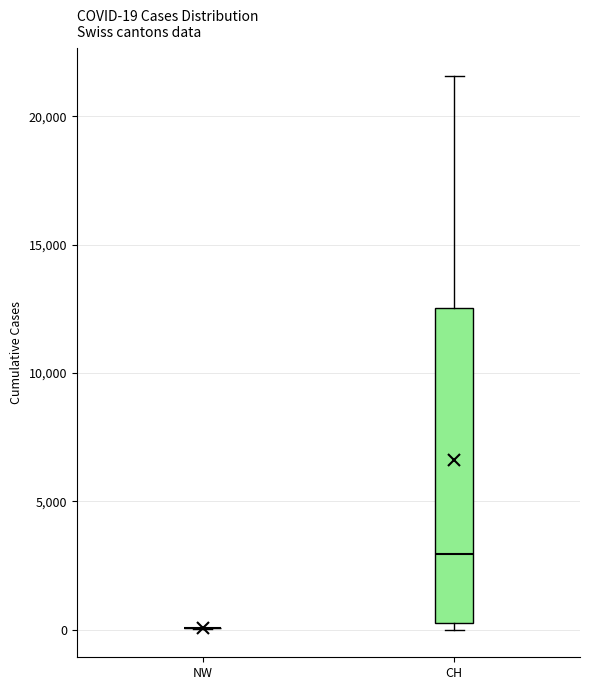

Which box is the tallest, from its lower edge to its upper edge?

CH